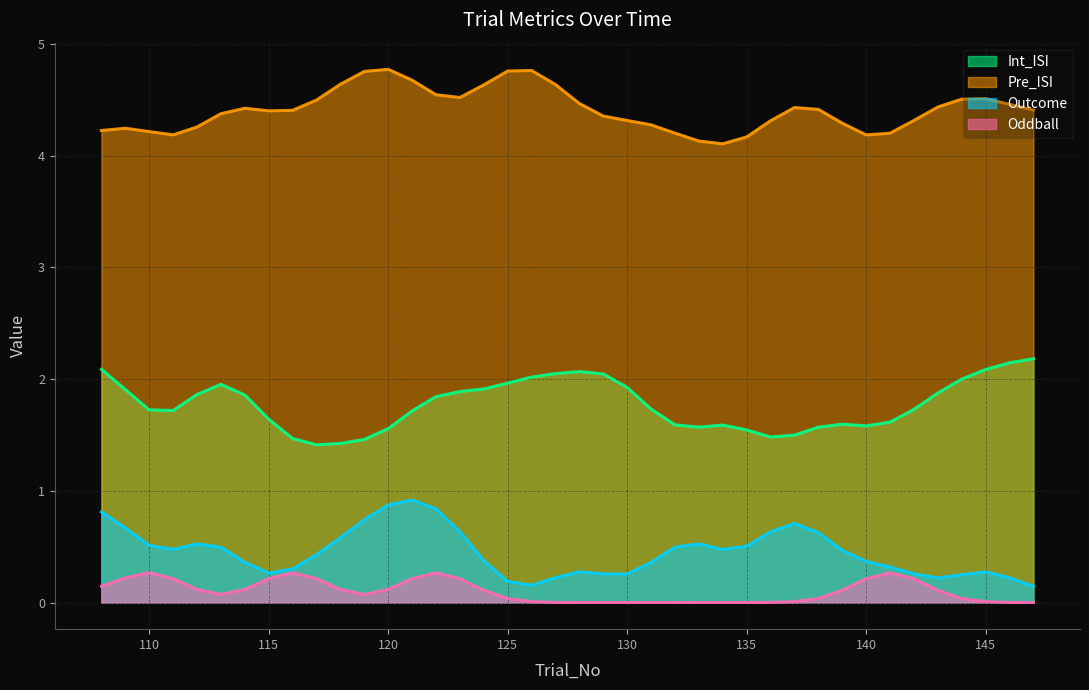

Which series has the largest range (max minus min)?

Pre_ISI